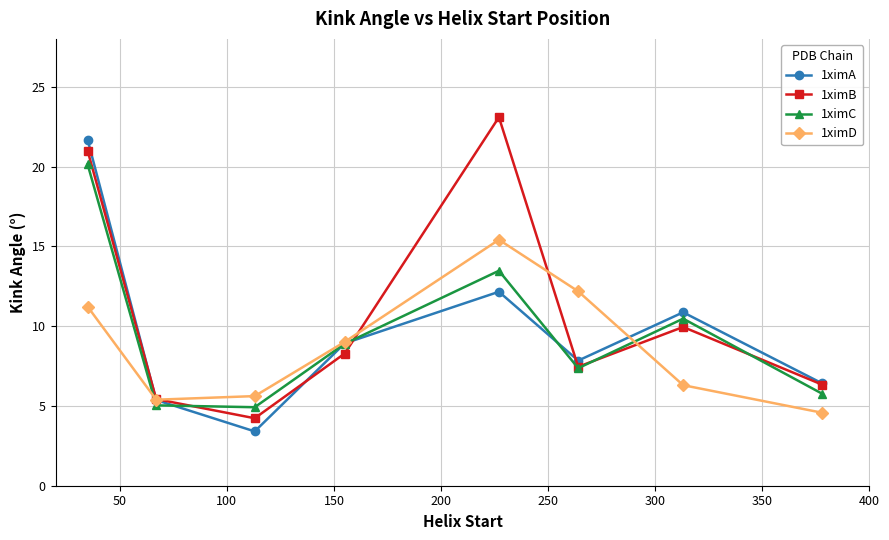

What is the value of the 1ximC point at the 7th from the left?

10.5